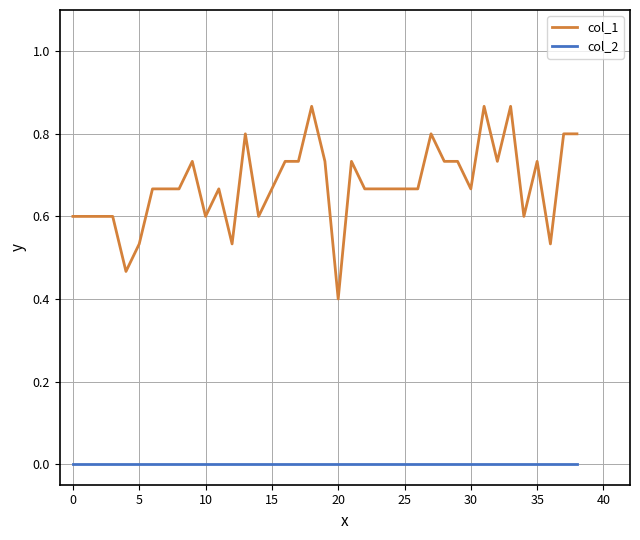

True or false: col_2 and col_1 cross at least once.

False